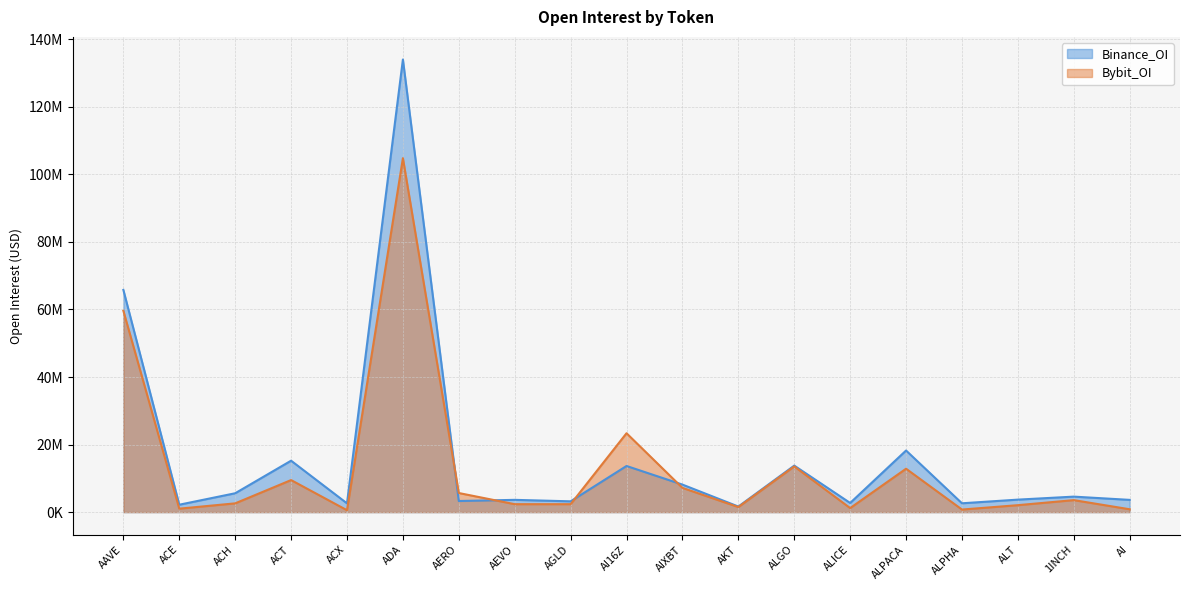

At which category does the chart reach its minimum across all series?

ACX